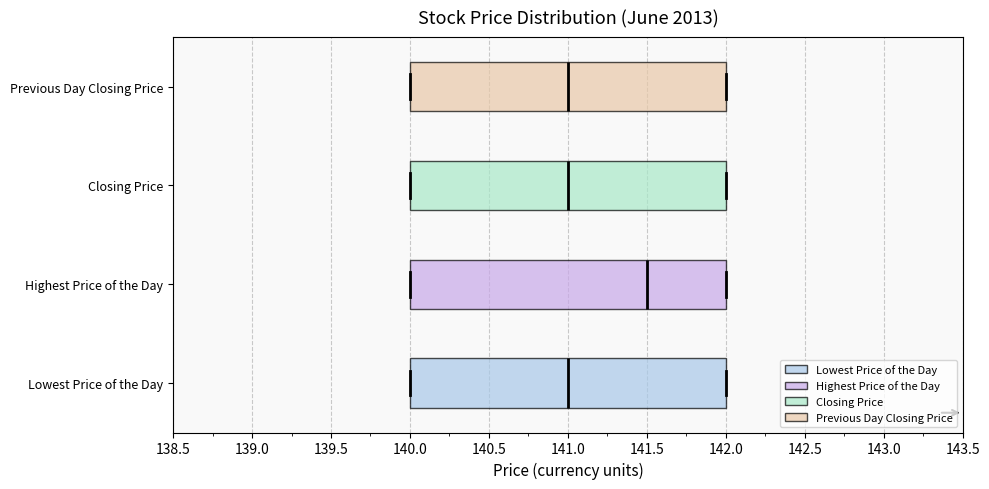

Reading bottom to top, read every box against the x-axis: the position of its median line, the range the box covers, and the ends of its whiskers. The values are not printed on the chart, so give them approximately, as read against the axis.

Lowest Price of the Day: median 141.0, box 140.0 to 142.0, whiskers 140.0 to 142.0
Highest Price of the Day: median 141.5, box 140.0 to 142.0, whiskers 140.0 to 142.0
Closing Price: median 141.0, box 140.0 to 142.0, whiskers 140.0 to 142.0
Previous Day Closing Price: median 141.0, box 140.0 to 142.0, whiskers 140.0 to 142.0